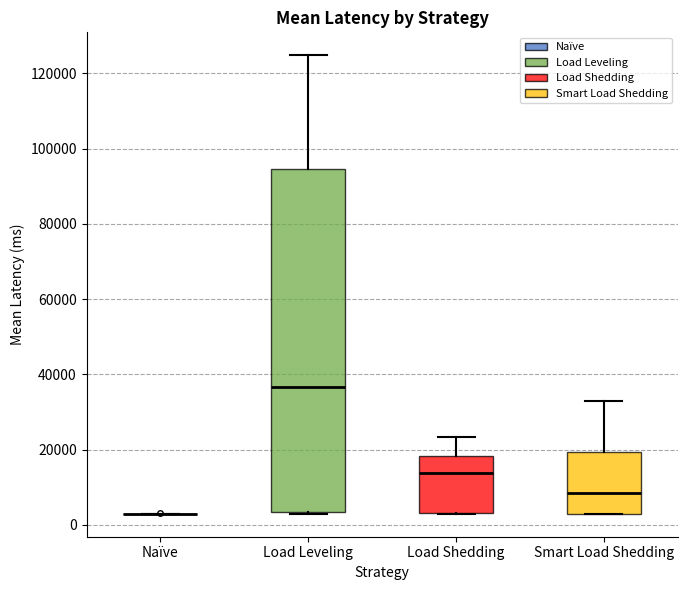

Where does the upper whisker of the box for Smart Load Shedding end on the y-axis? The values are not printed on the chart, so give them approximately, as read against the axis.

32000